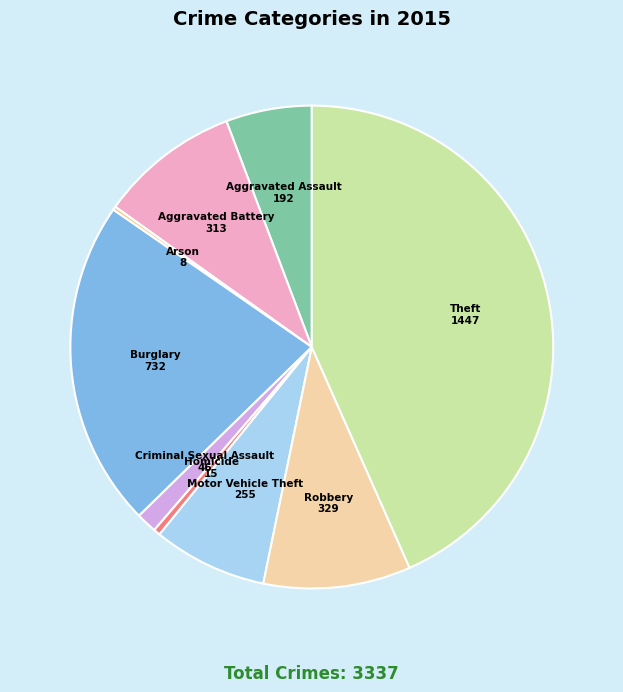

Do Criminal Sexual Assault and Aggravated Battery together represent more than half of the pie?

No